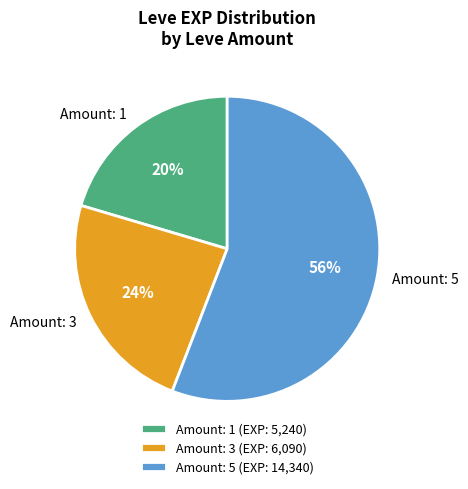

To the nearest percent, what is the average slice percentage?

33%